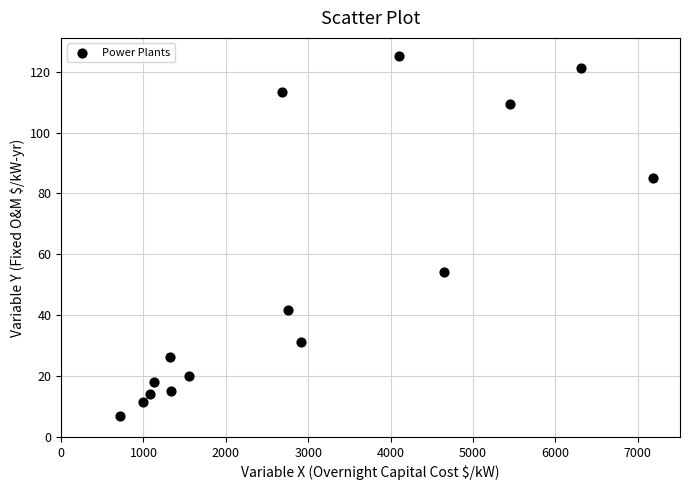

What is the range of X values (max minus min)?

6481.0